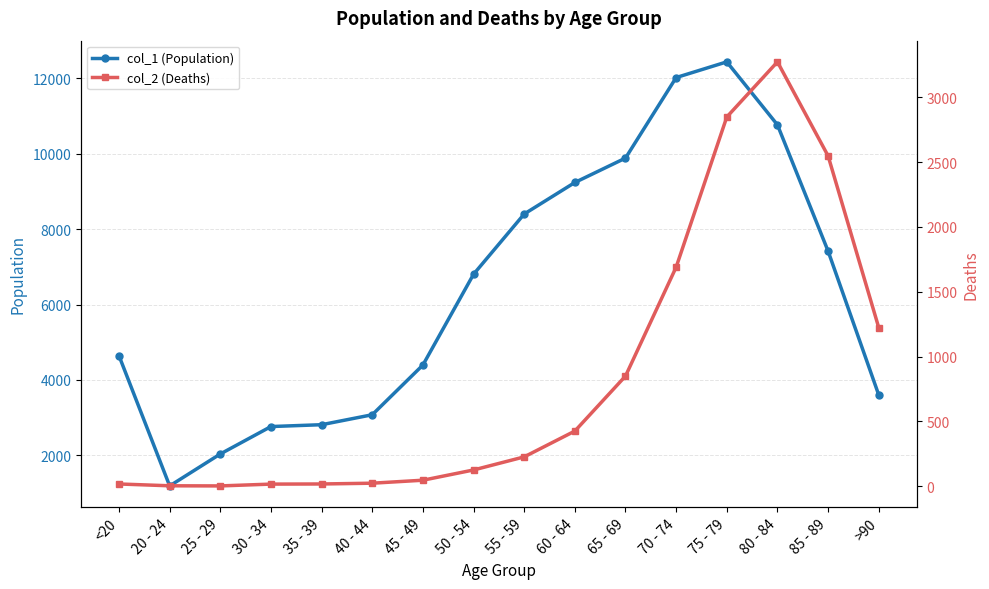

What is the sum of all col_2 (Deaths) values?

13343